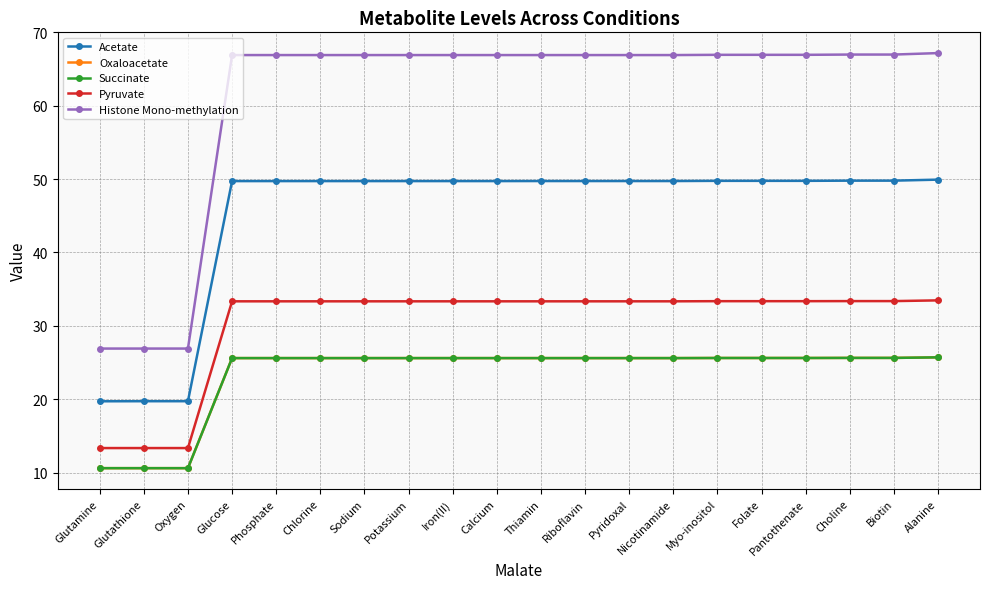

True or false: Histone Mono-methylation has a value of 40.6 at Folate.

False